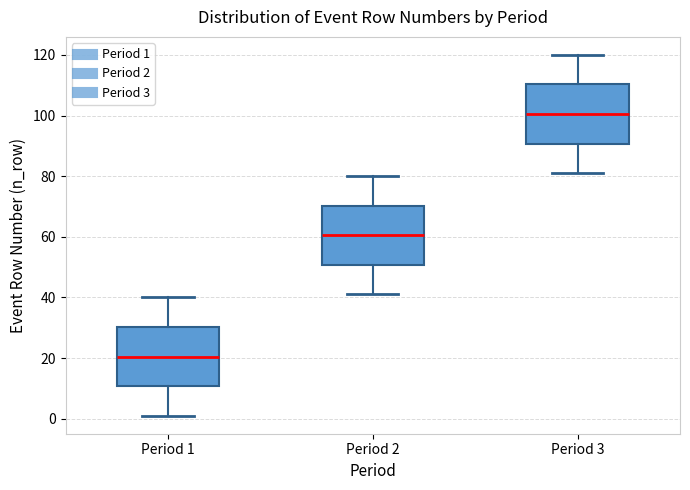

Reading left to right, read every box against the y-axis: the position of its median line, the range the box covers, and the ends of its whiskers. The values are not printed on the chart, so give them approximately, as read against the axis.

Period 1: median 20, box 10 to 30, whiskers 2 to 40
Period 2: median 60, box 50 to 70, whiskers 42 to 80
Period 3: median 100, box 90 to 110, whiskers 82 to 120